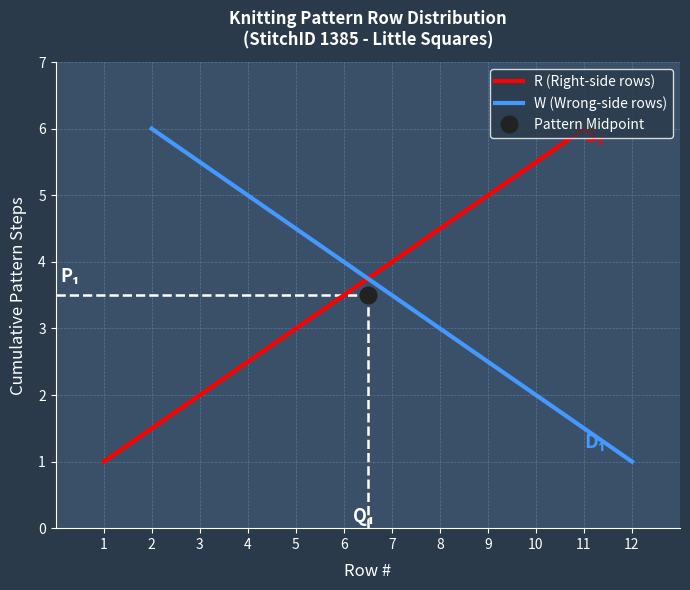

What is the maximum value for R (Right-side rows)?

6